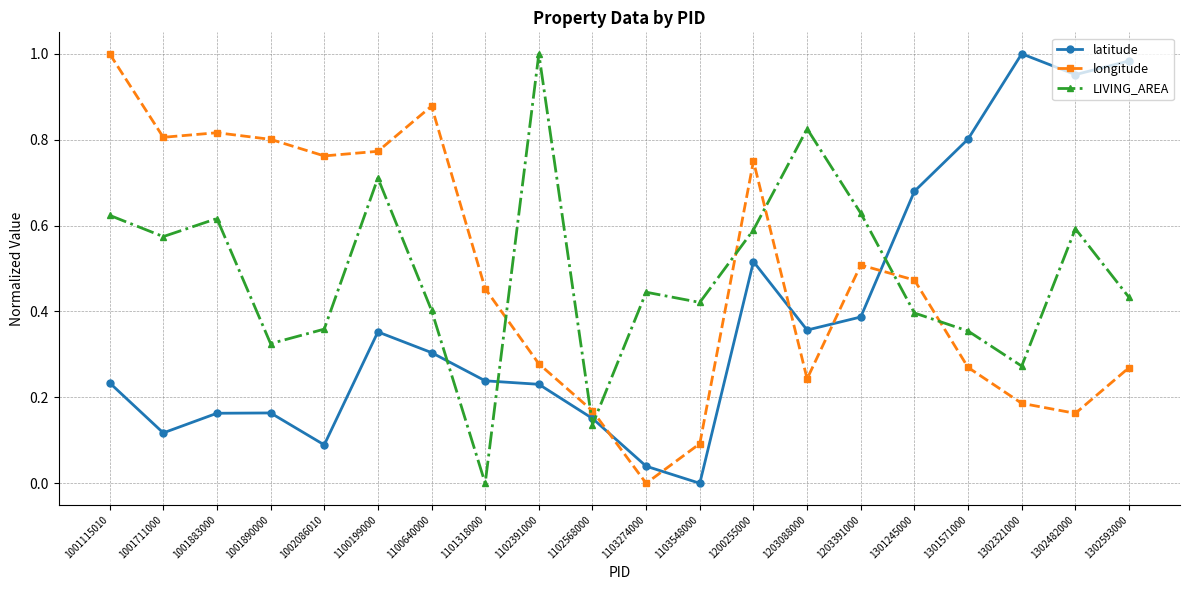

True or false: latitude has a value of 0.8 at 1301571000.

True